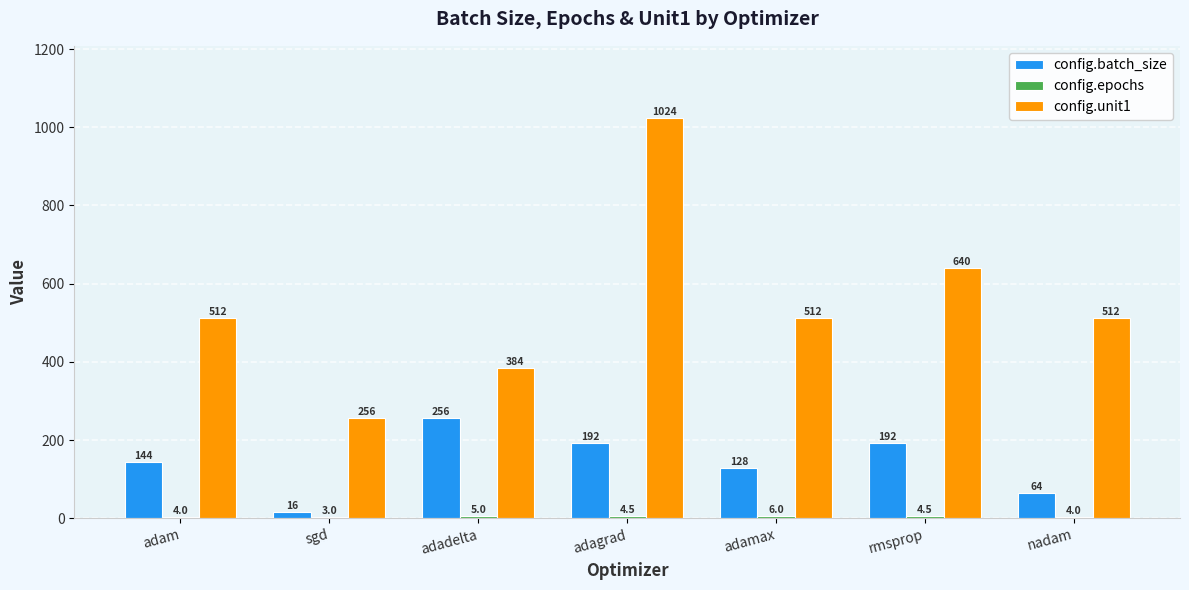

Which series has the largest total across all categories?

config.unit1